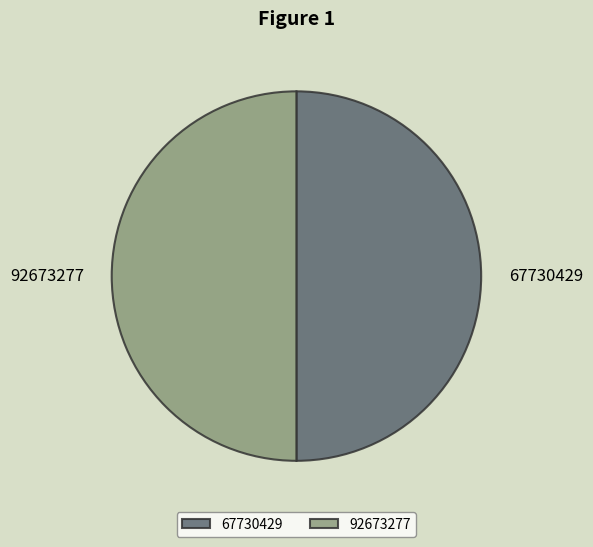

Combined, do 92673277 and 67730429 account for over 50%?

Yes